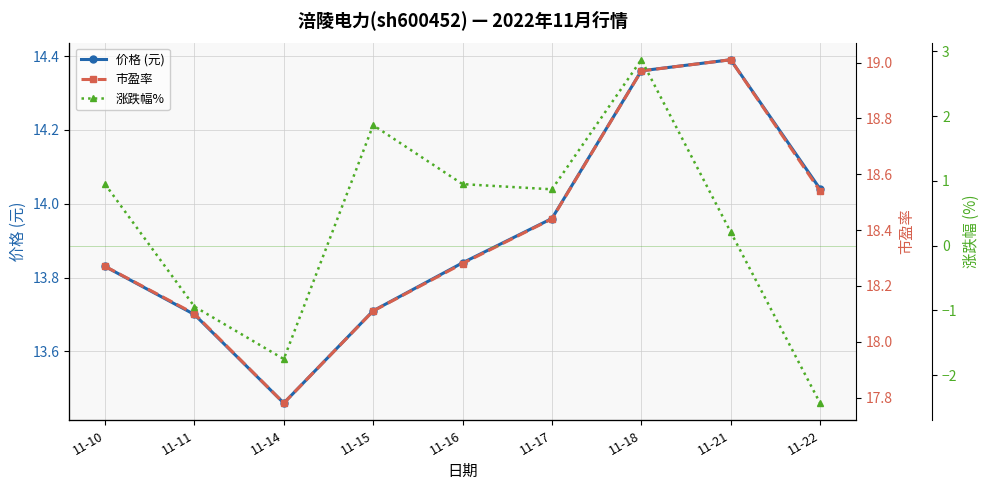

Which label corresponds to the largest value in the chart?

11-21